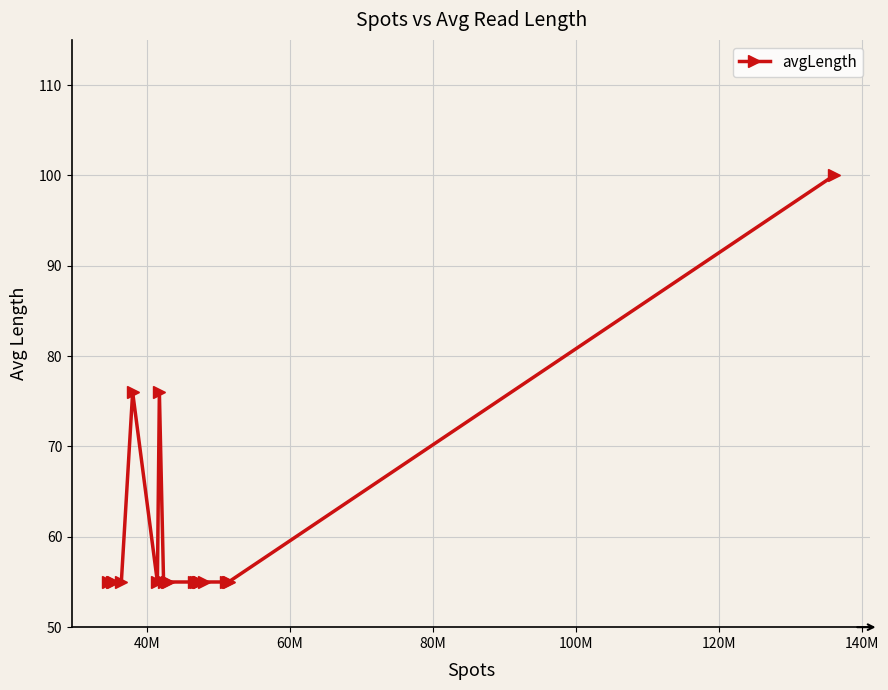

What is the maximum value shown in the chart?

100